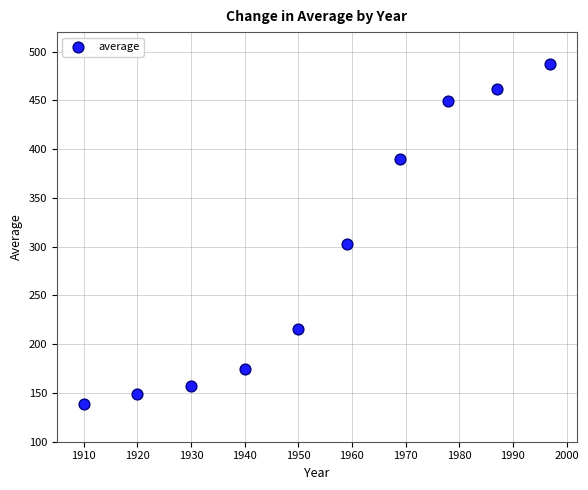

What is the range of X values (max minus min)?

87